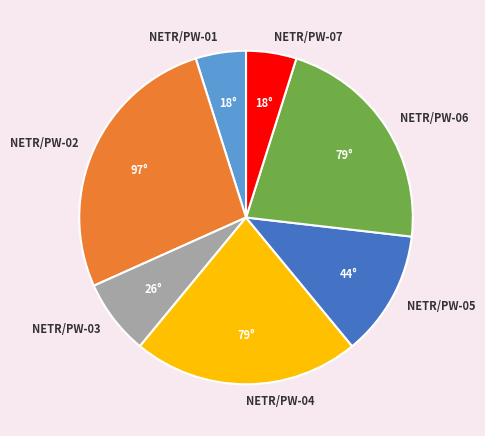

Is it true that NETR/PW-02 is 27% of the pie?

True